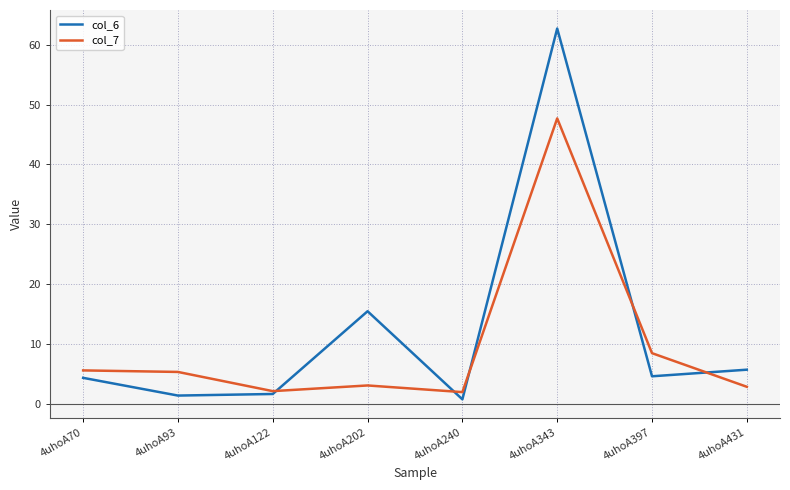

At which category does col_7 reach its first local valley?

4uhoA122